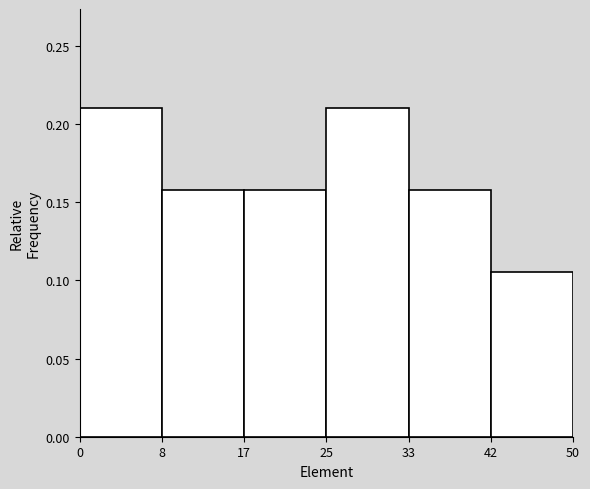

Reading left to right, list every bar in this chart as the range it spans on the x-axis followed by its height. The values are not printed on the chart, so give them approximately, as read against the axis.

0 to 8: 0.210
8 to 17: 0.160
17 to 25: 0.160
25 to 33: 0.210
33 to 42: 0.160
42 to 50: 0.105